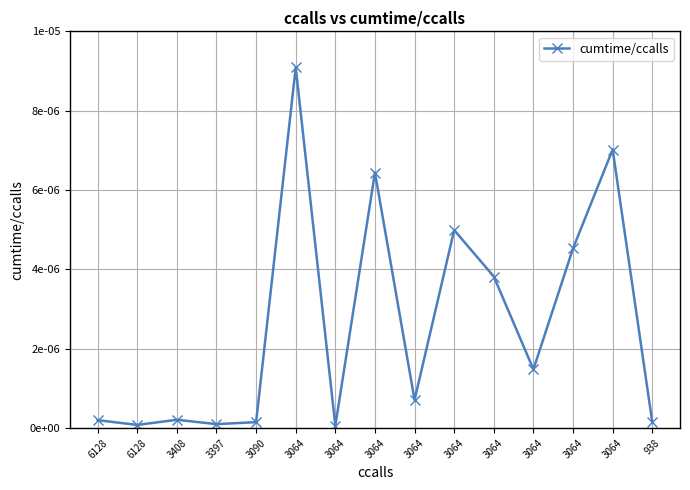

True or false: there are more than 0 points higher than both neighbors.

True